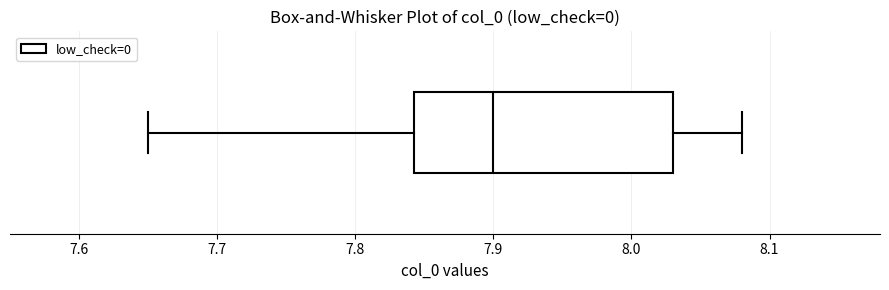

Where is the right edge of the box on the x-axis? The values are not printed on the chart, so give them approximately, as read against the axis.

8.03